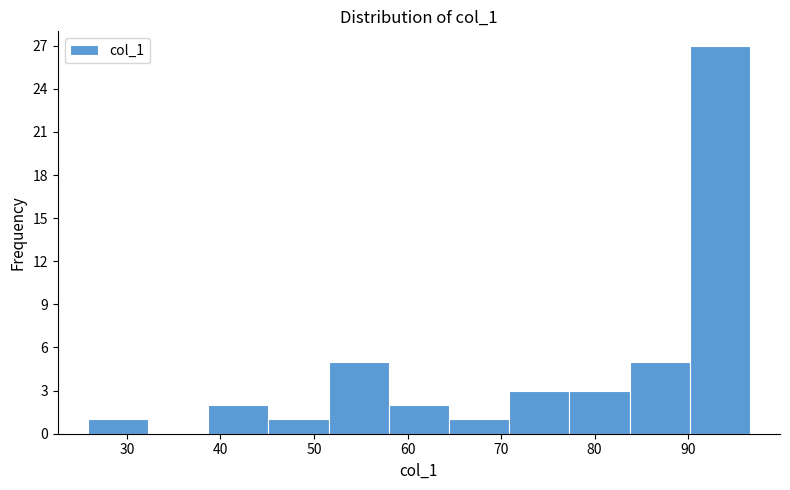

Over which range of the x-axis is the bar tallest?

90 to 97